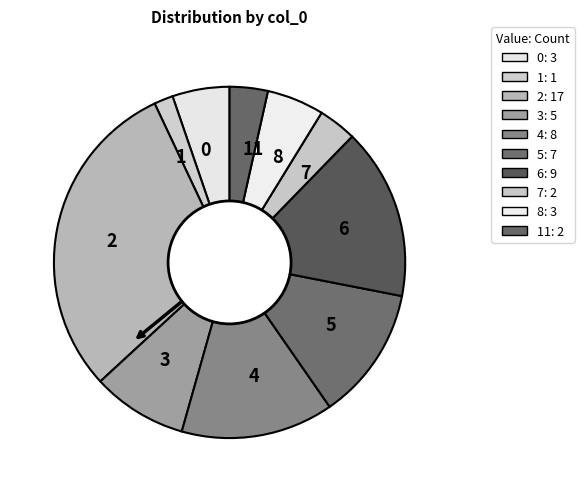

Which has a higher value, 1 or 4?

4